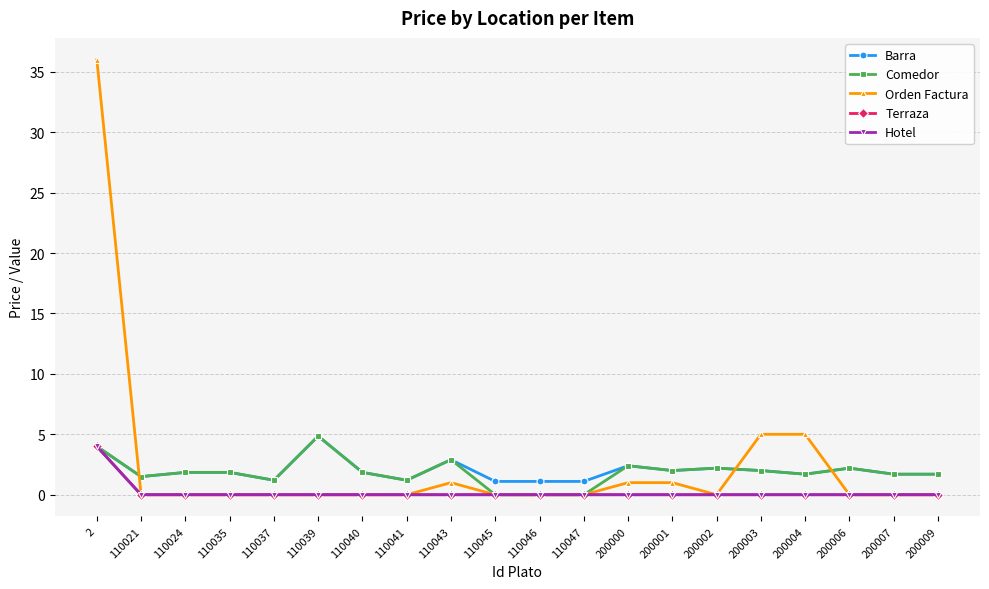

Is this an area chart (filled region under the line)?

No